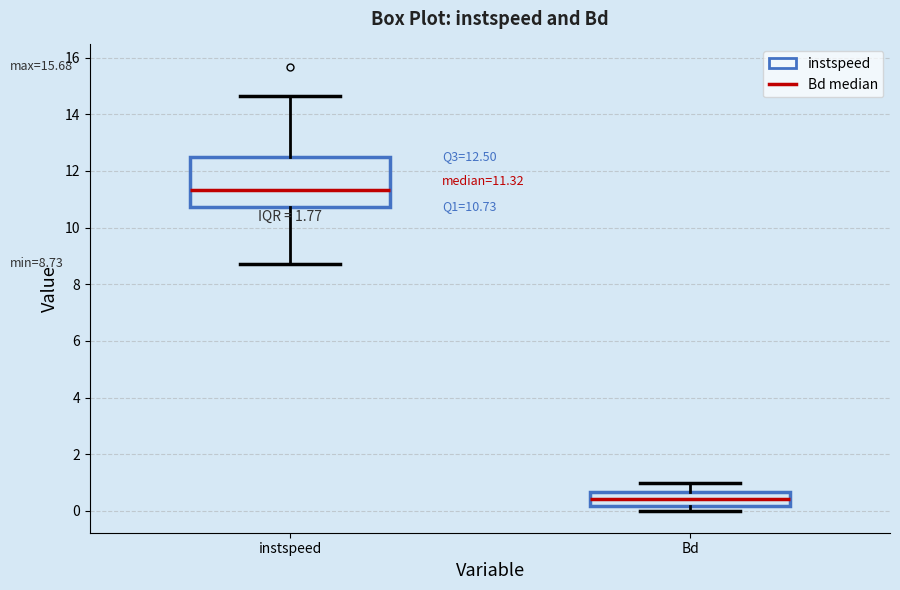

Which box is the tallest, from its lower edge to its upper edge?

instspeed